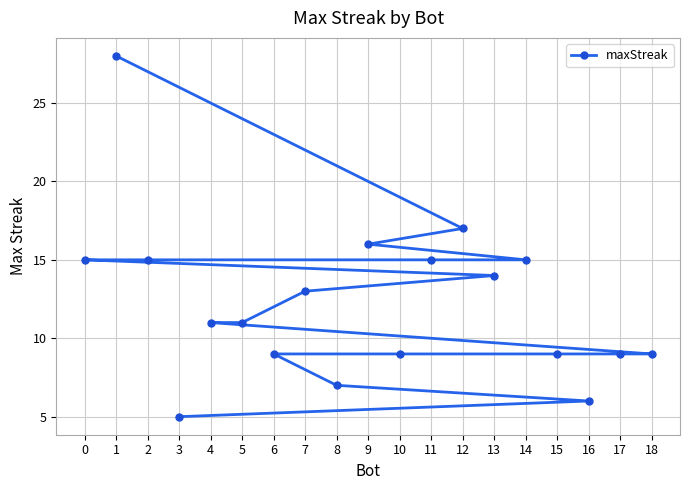

The value at 12 is 17. True or false?

True